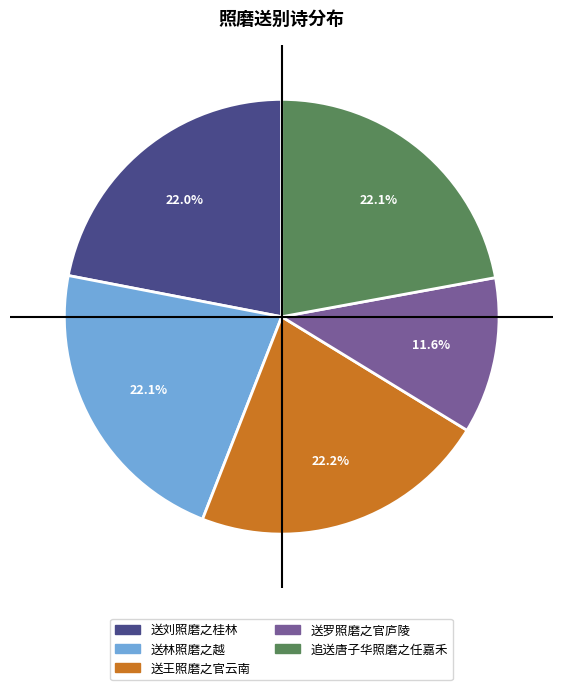

Count the number of slices in the pie.

5